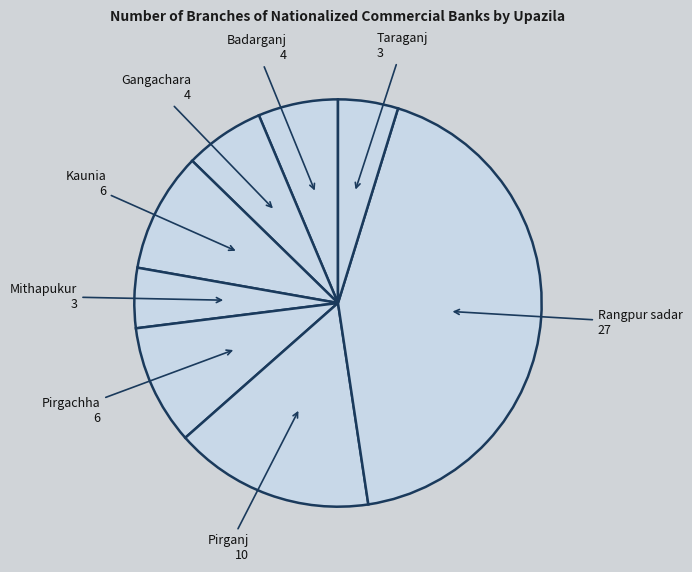

Approximately how many times larger is the value at Pirganj compared to Badarganj?

2.5